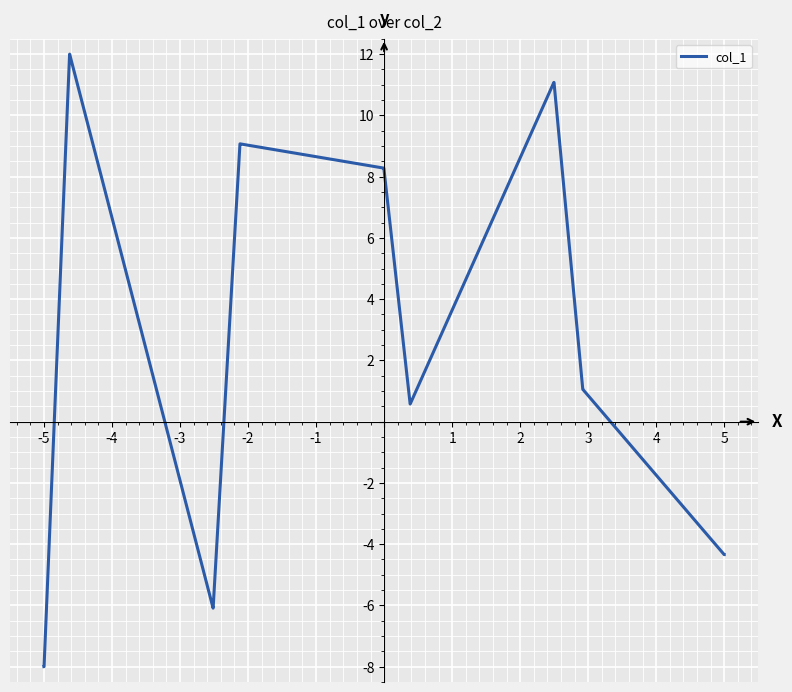

What is the minimum value shown in the chart?

-8.0